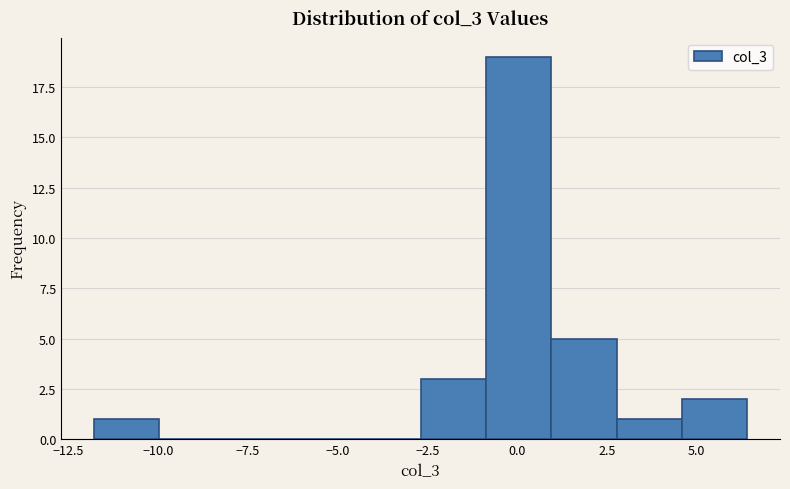

Around what value on the x-axis is the tallest bar? Give the approximate position of its centre, as read against the axis.

0.0